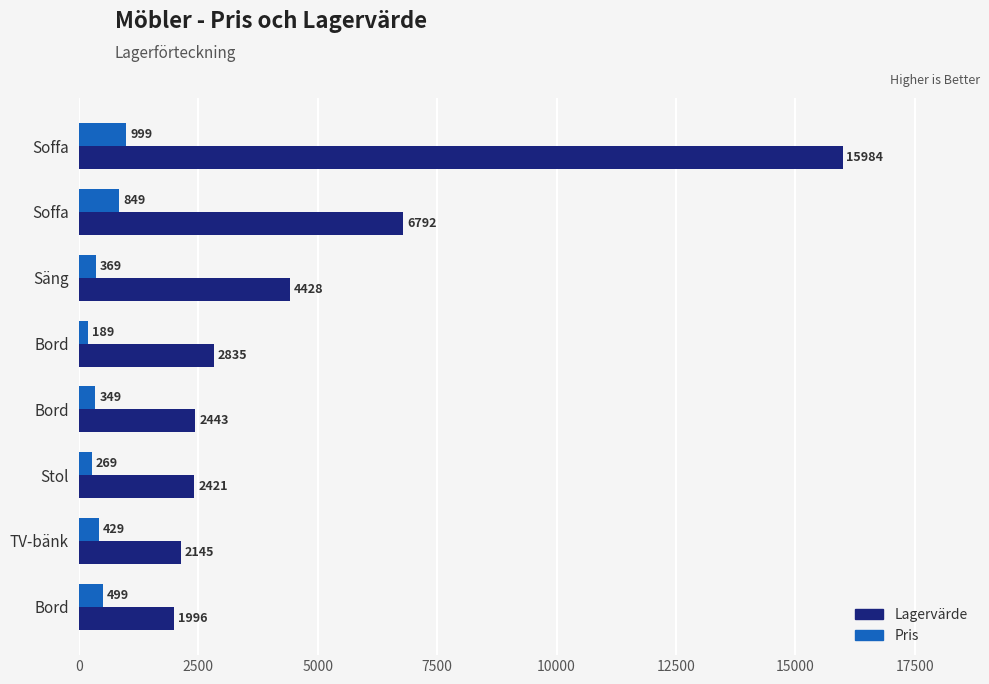

What are all the series names shown in the legend?

Lagervärde, Pris